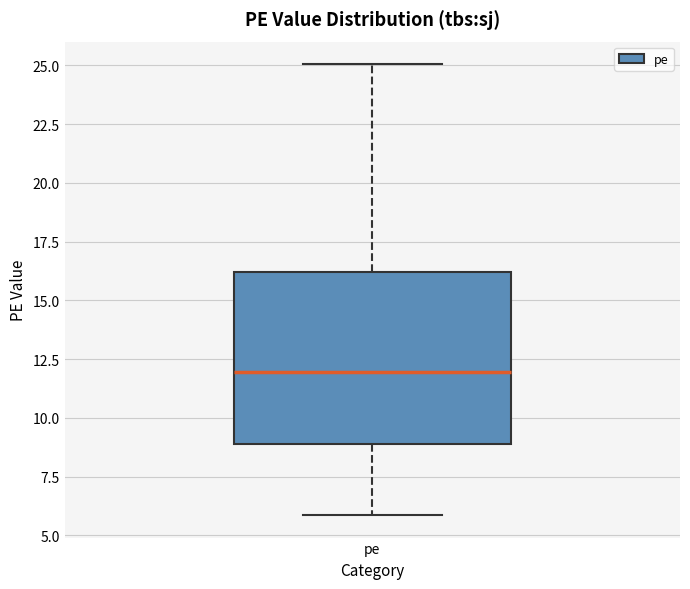

Where is the lower edge of the box for pe on the y-axis? The values are not printed on the chart, so give them approximately, as read against the axis.

9